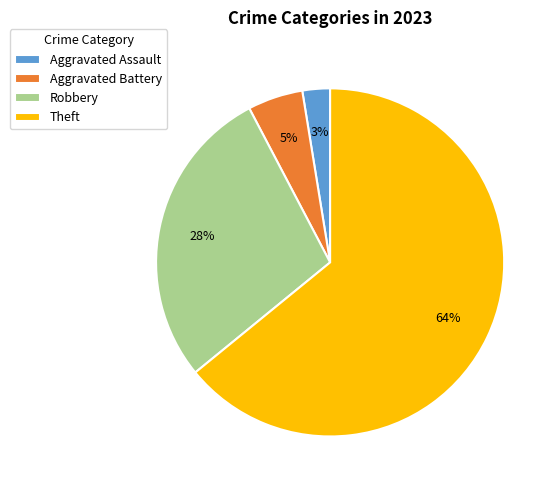

Which has a higher value, Aggravated Battery or Aggravated Assault?

Aggravated Battery